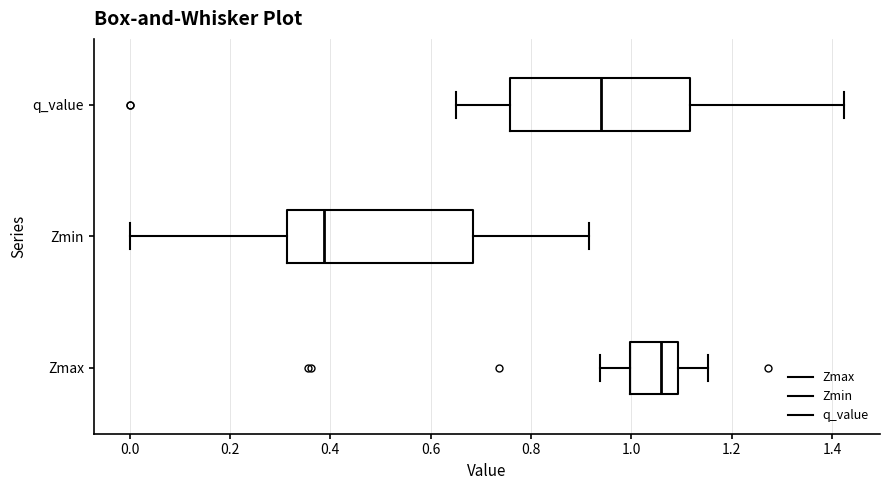

Where is the right edge of the box for Zmax on the x-axis? The values are not printed on the chart, so give them approximately, as read against the axis.

1.10